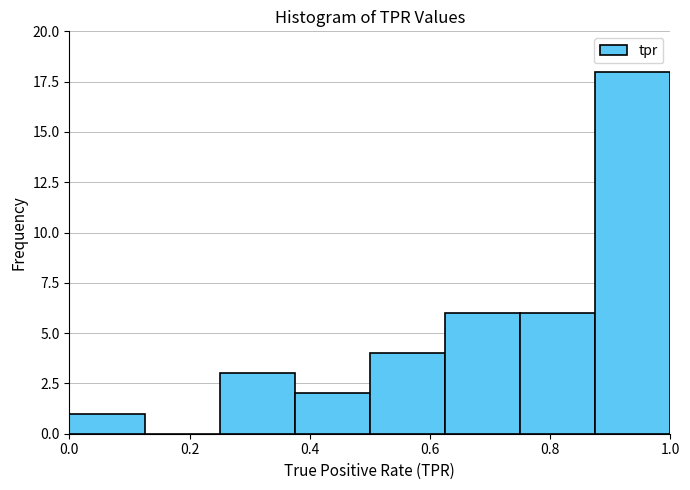

What is the height of the bar covering 0.500 to 0.625 on the x-axis? Neither the bar edges nor the heights are printed on the chart, so give them approximately, as read against the axes.

4